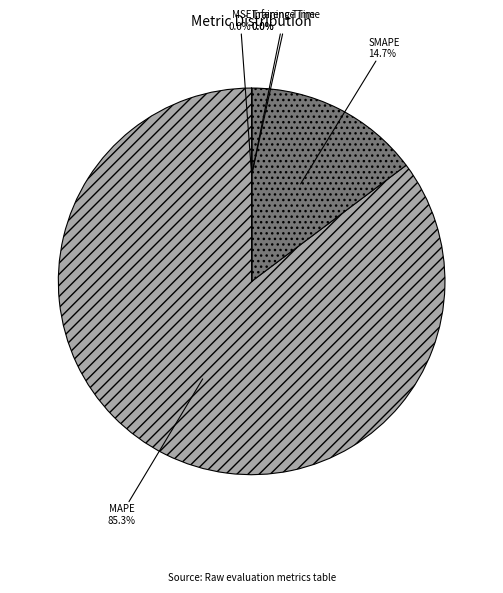

Which category has the biggest portion of the pie?

MAPE